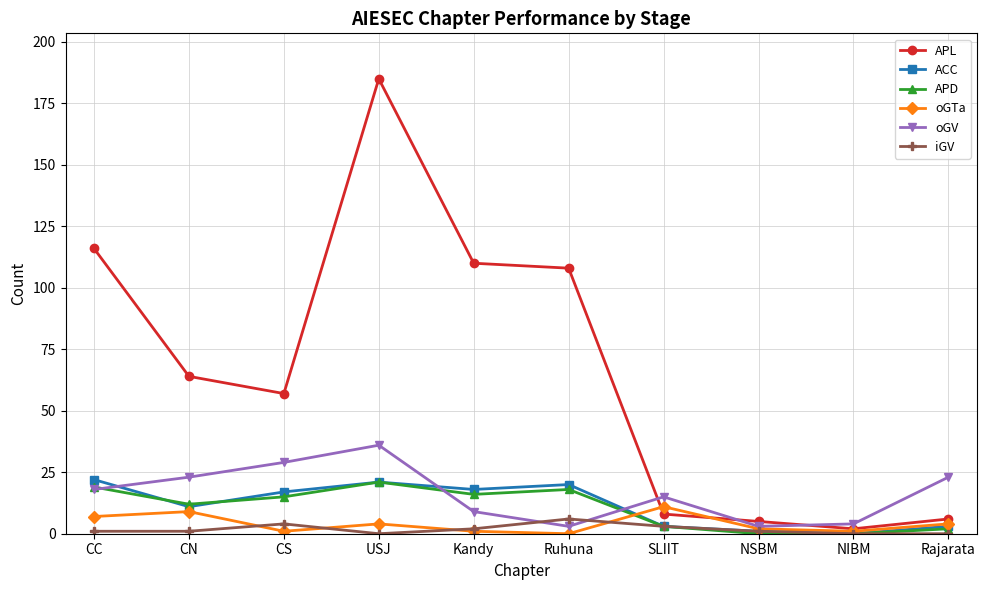

Does the chart display data point markers on the line(s)?

Yes